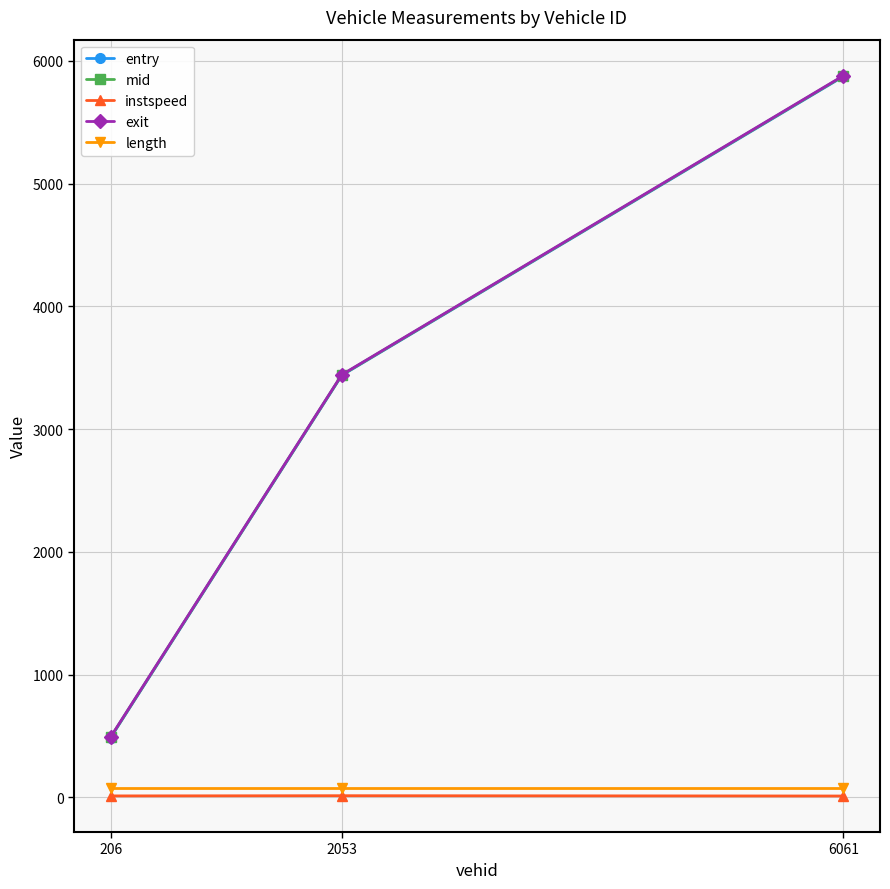

What is the spread (max minus min) of values at 2053?

3428.5